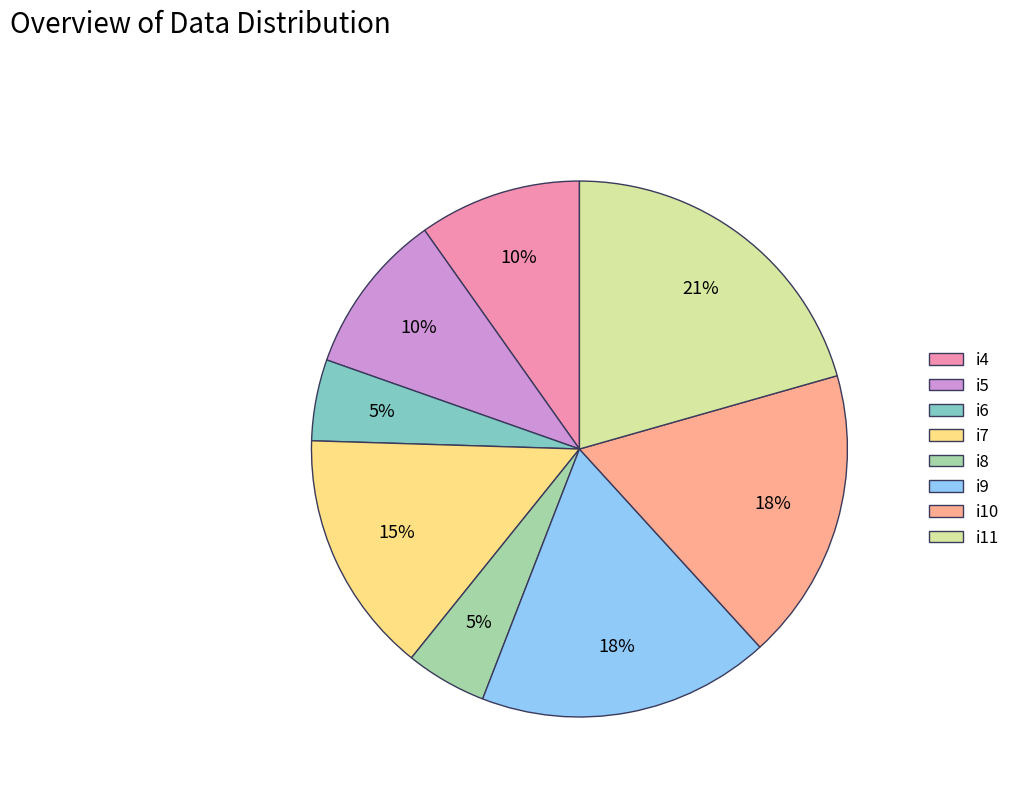

Is there a majority slice in this chart?

No